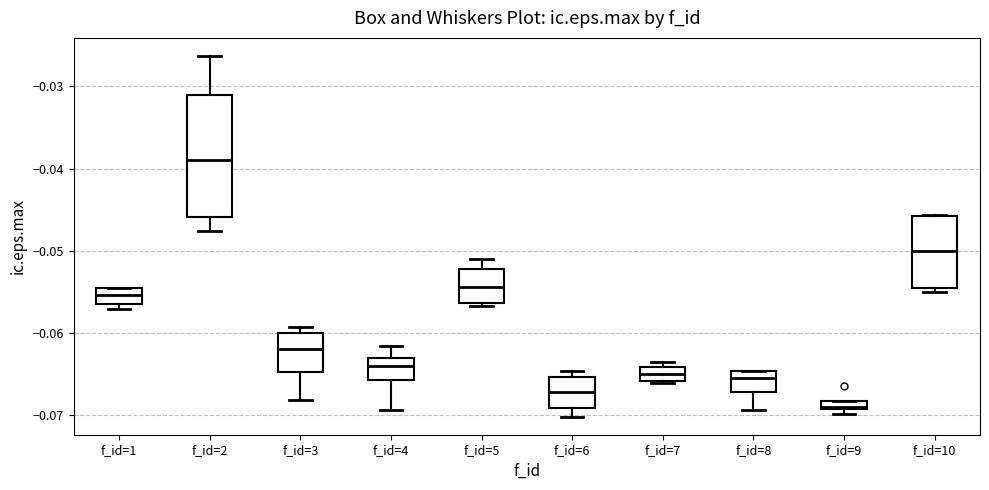

Where does the median line of the box for f_id=7 sit on the y-axis? The values are not printed on the chart, so give them approximately, as read against the axis.

-0.065